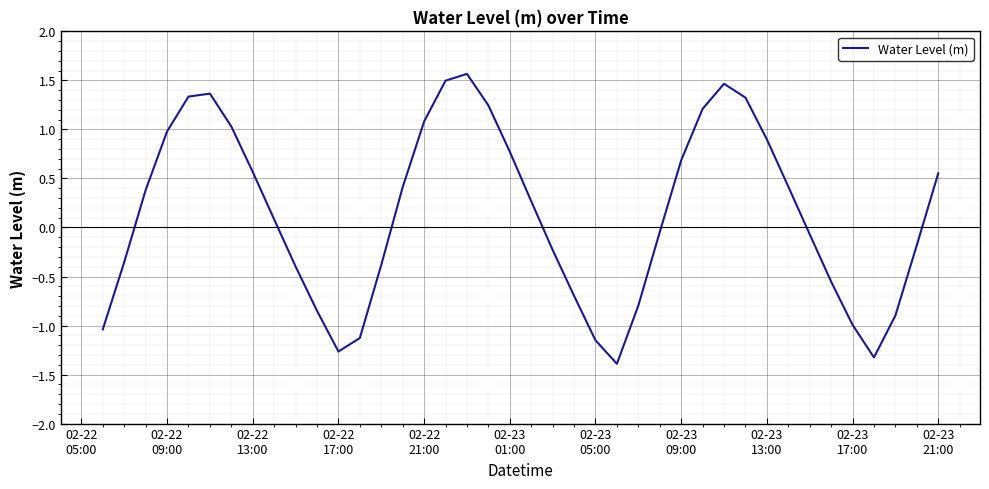

What is the difference between the maximum and minimum values?

3.0